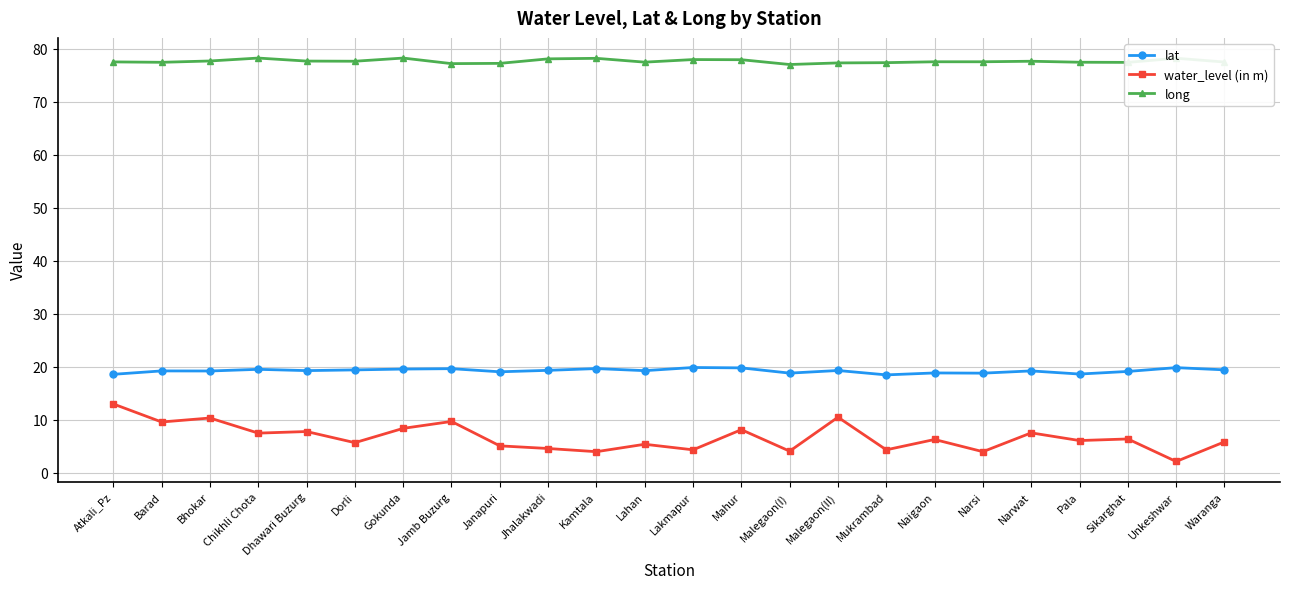

What is the sum of the water_level (in m) values at Sikarghat and Mahur?

14.6